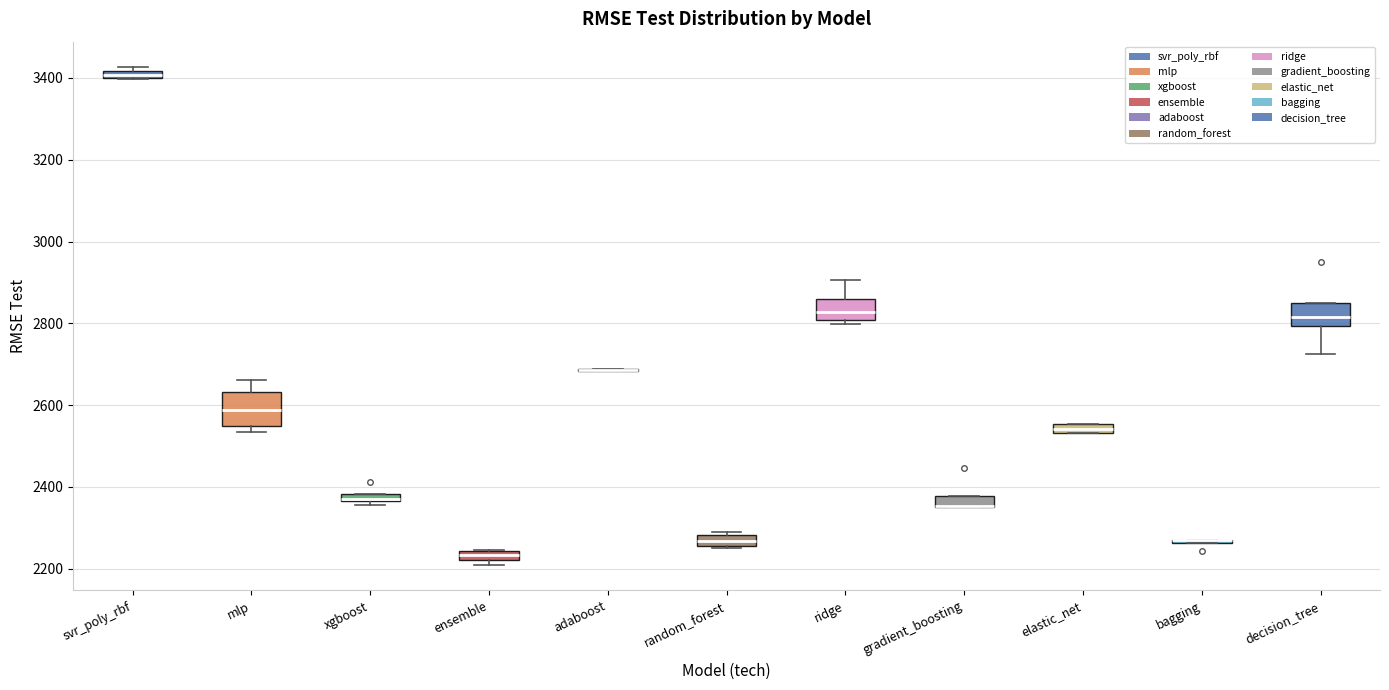

Comparing the boxes themselves (not the whiskers), which one is the tallest?

mlp